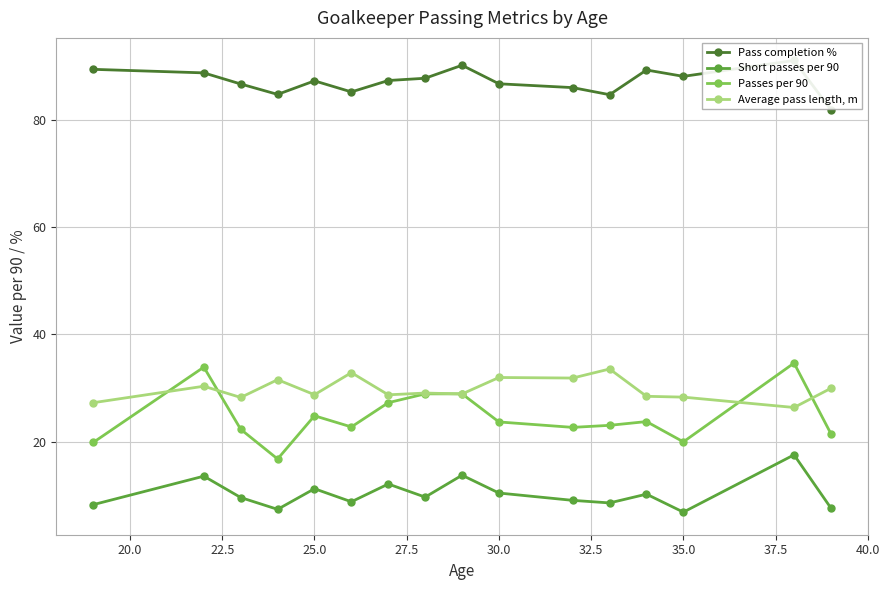

Reading right to left, transcribe all the data shown in this chart.

Pass completion %: 81.8	91.0	88.0	89.2	84.6	85.9	86.7	90.1	87.7	87.3	85.1	87.2	84.7	86.6	88.7	89.3
Short passes per 90: 7.6	17.6	6.9	10.2	8.6	9.1	10.4	13.8	9.7	12.1	8.8	11.2	7.4	9.6	13.6	8.3
Passes per 90: 21.5	34.6	20.0	23.7	23.0	22.7	23.7	28.9	28.9	27.3	22.7	24.8	16.8	22.3	33.9	19.9
Average pass length, m: 29.9	26.4	28.3	28.5	33.5	31.9	32.0	28.9	29.1	28.7	32.9	28.8	31.6	28.2	30.3	27.3